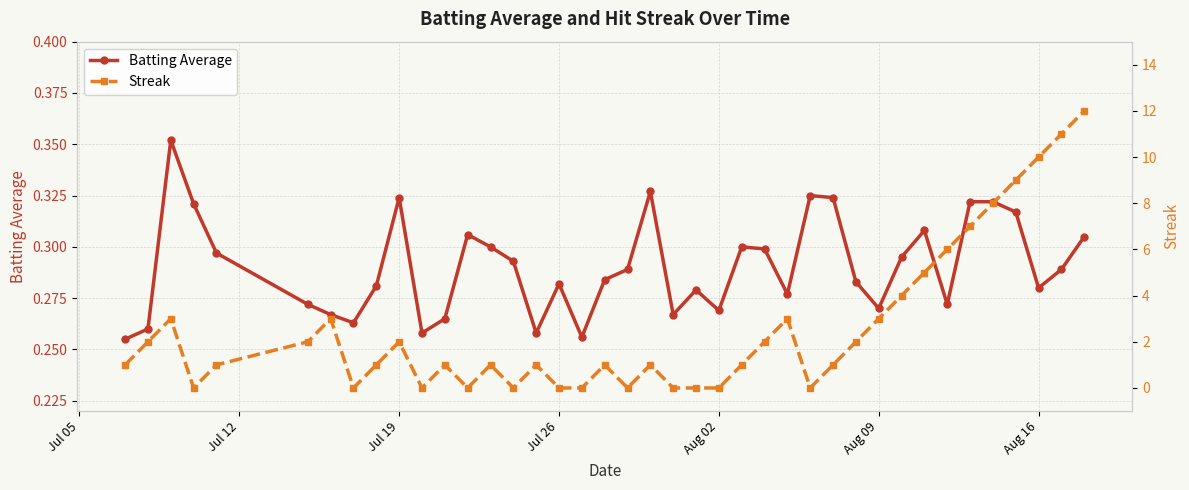

True or false: Batting Average has more than 2 interior local peaks.

True